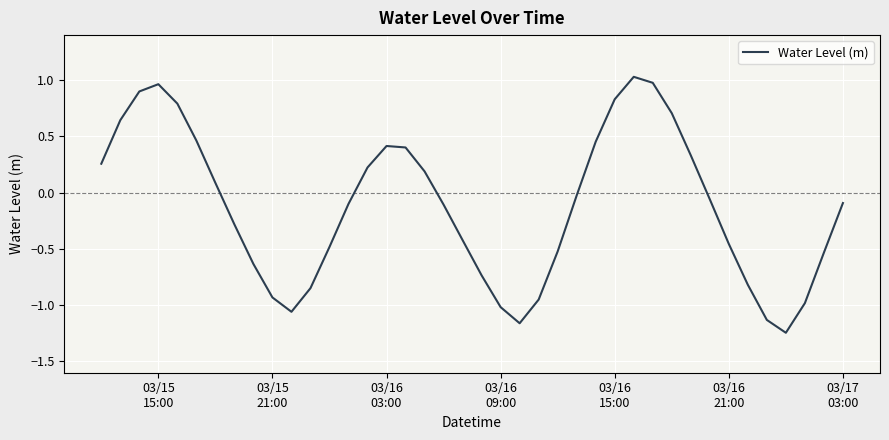

At which label does the data first exceed 0?

03/15
15:00